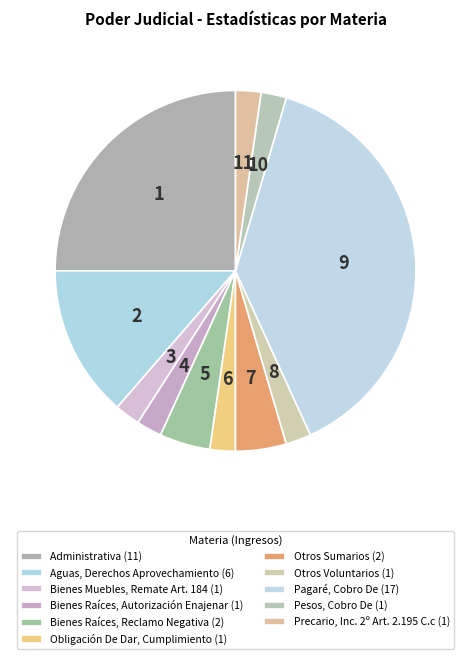

To the nearest percent, what is the difference between the Bienes Raíces, Autorización Enajenar and Administrativa slice percentages?

23%